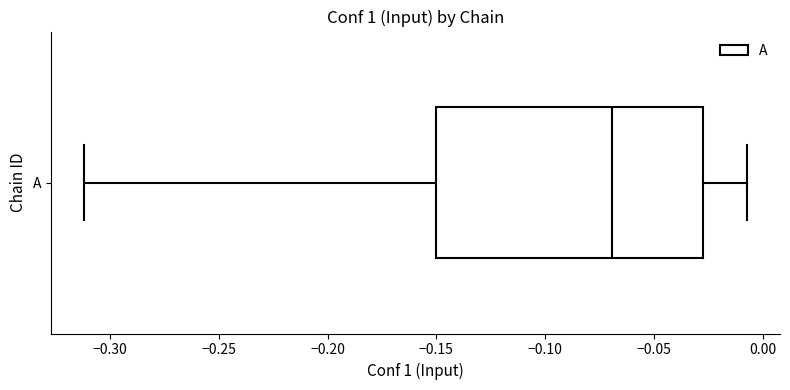

Read this box plot against the x-axis: the position of the median line, the range covered by the box, and the ends of both whiskers. The values are not printed on the chart, so give them approximately, as read against the axis.

median -0.070, box -0.150 to -0.025, whiskers -0.310 to -0.005